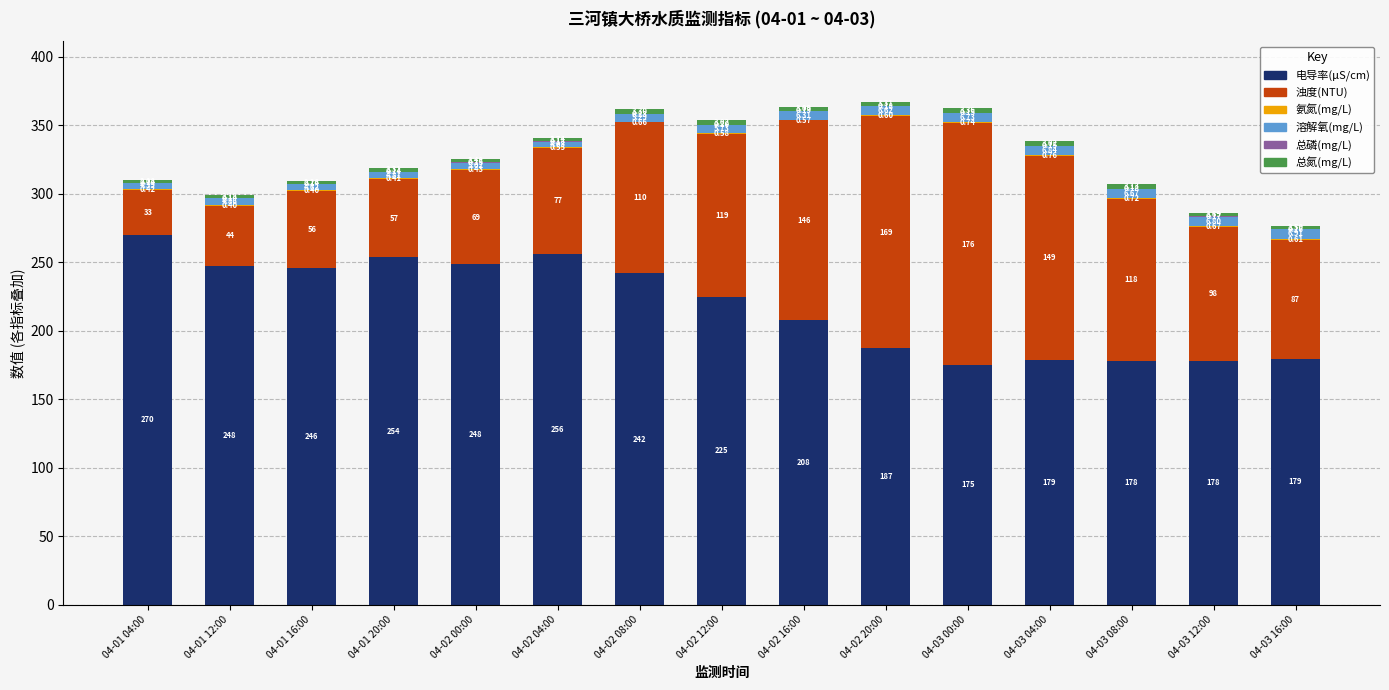

At which category is the sum across all series the highest?

04-02 20:00